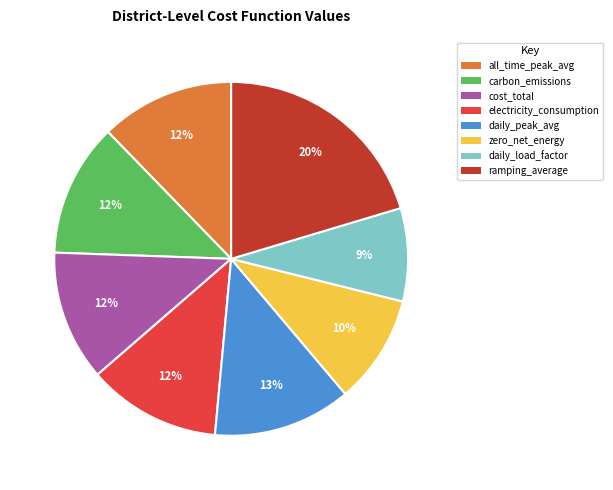

To the nearest percent, what is the average slice percentage?

12%